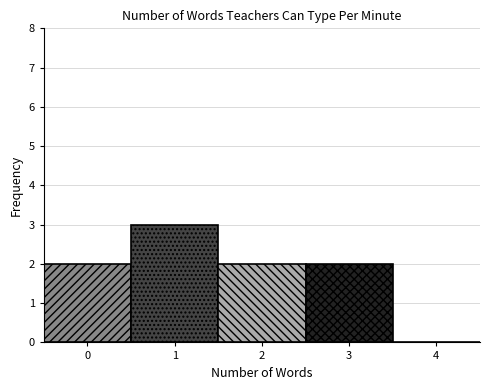

How tall is the bar that spans 1.5 to 2.5 on the x-axis? The values are not printed on the chart, so give them approximately, as read against the axis.

2